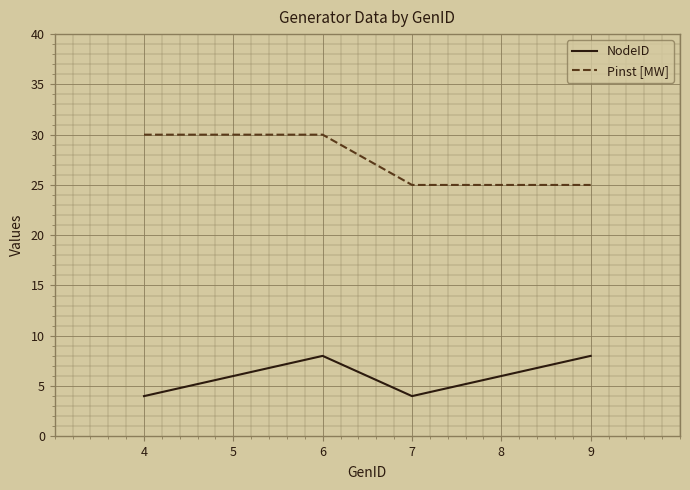

What is the highest value of the NodeID series?

8